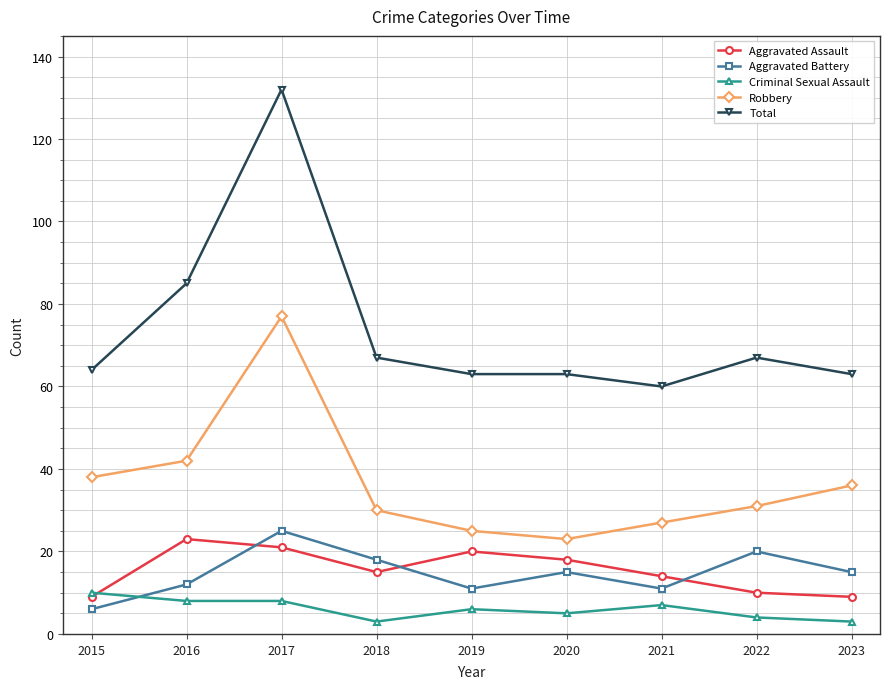

Reading right to left, extract all data points from this chart.

Aggravated Assault: 9	10	14	18	20	15	21	23	9
Aggravated Battery: 15	20	11	15	11	18	25	12	6
Criminal Sexual Assault: 3	4	7	5	6	3	8	8	10
Robbery: 36	31	27	23	25	30	77	42	38
Total: 63	67	60	63	63	67	132	85	64